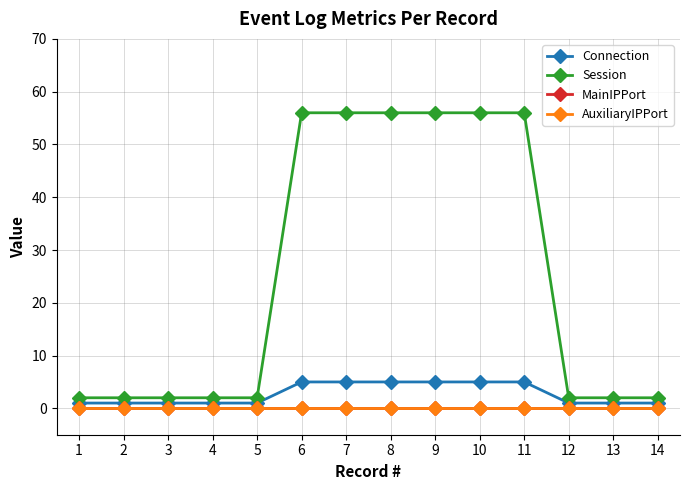

Does the chart have visible grid lines?

Yes